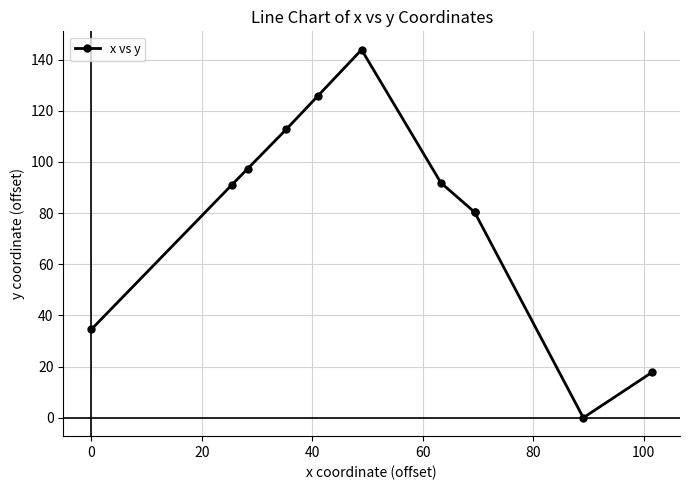

The chart shows a value of 65.5 at 20. True or false?

False